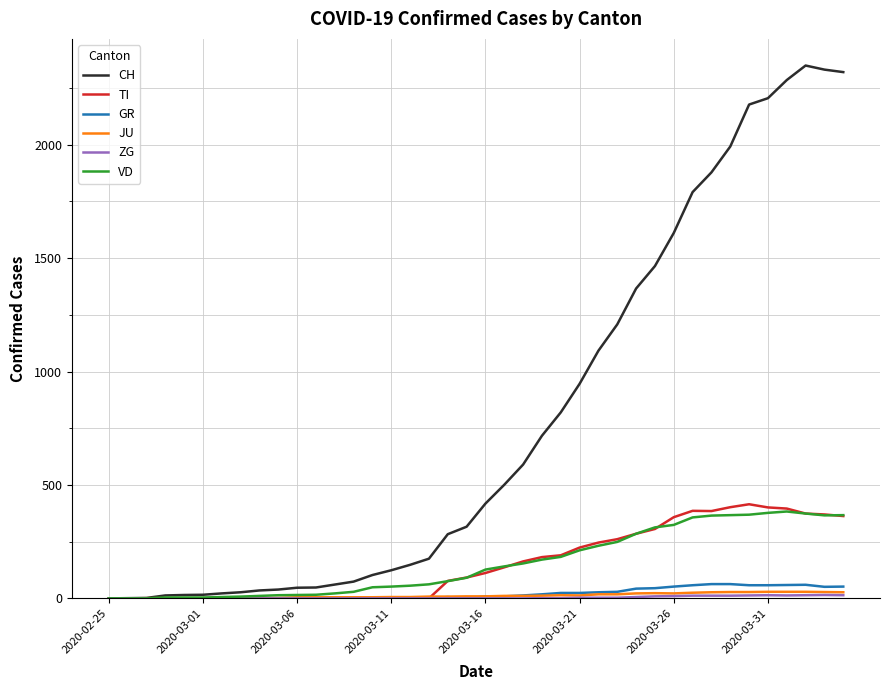

At how many categories does at least one series exceed 1708?

9